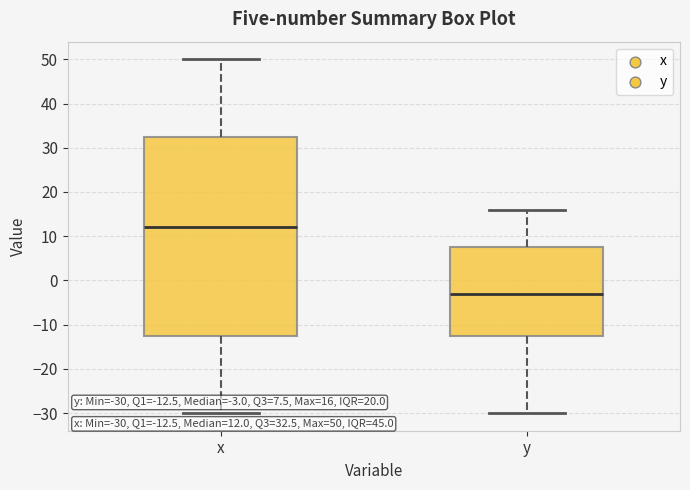

Which box's median line is the highest?

x